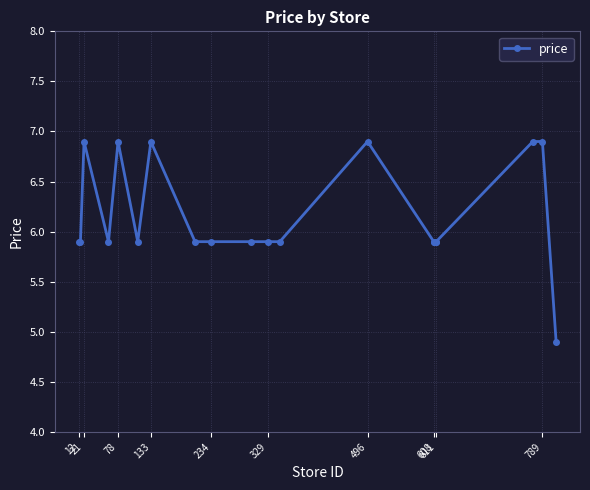

Count the number of values greater than 5.

19